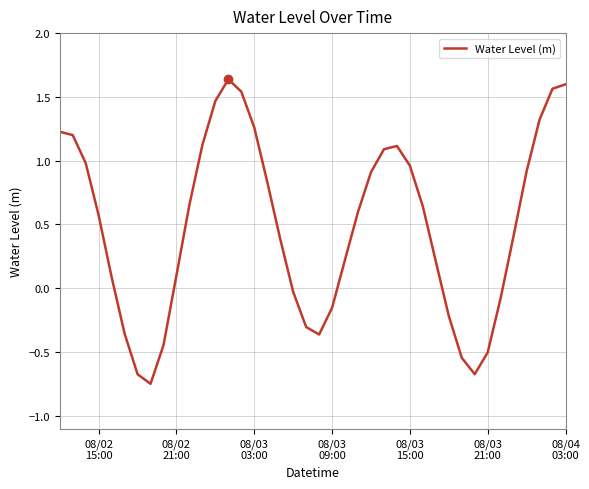

Does the chart display data point markers on the line(s)?

No